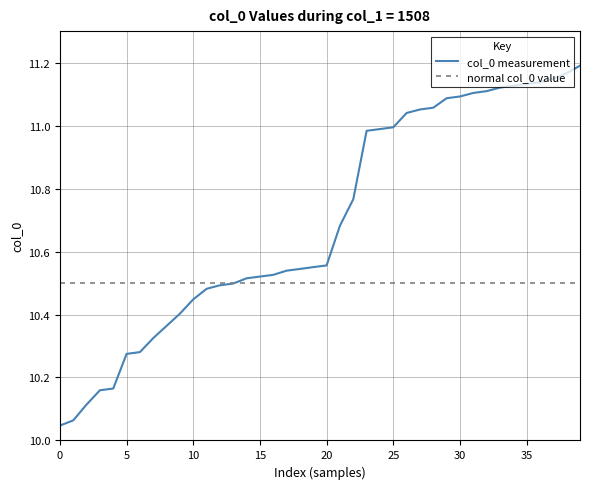

What is the average value?

10.7